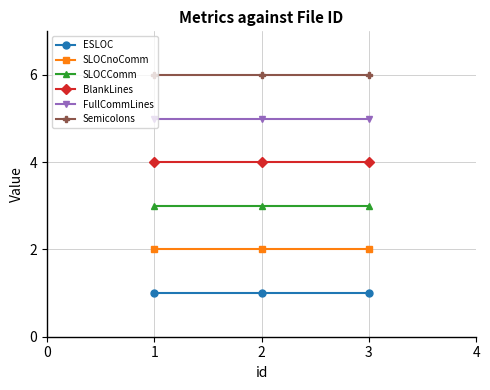

Does the chart display data point markers on the line(s)?

Yes